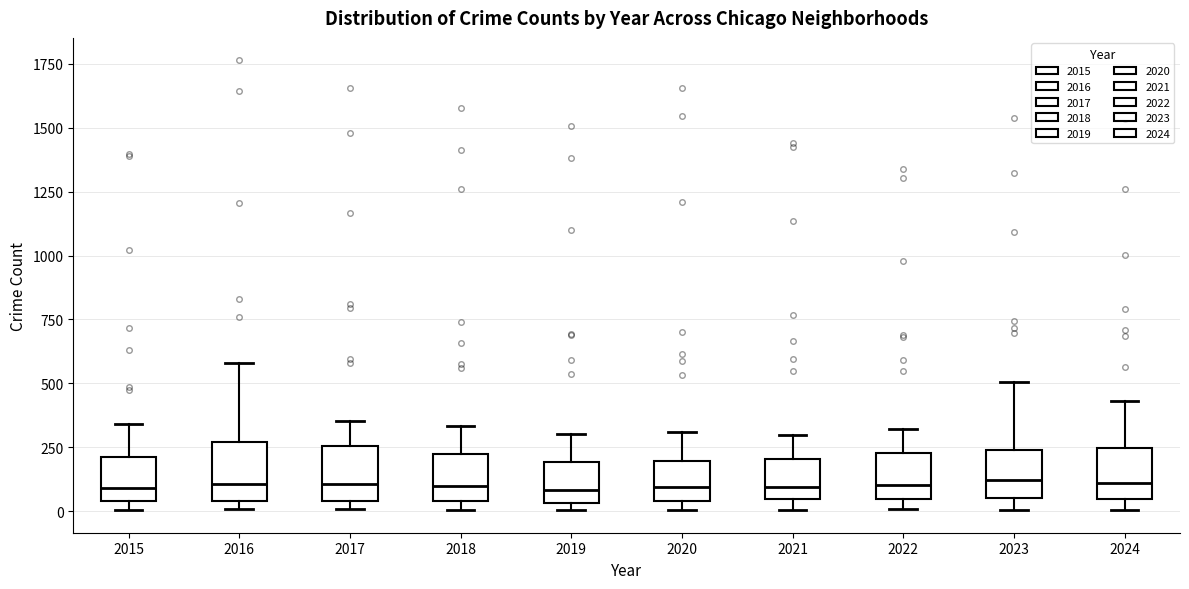

Reading left to right, read every box against the y-axis: the position of its median line, the range the box covers, and the ends of its whiskers. The values are not printed on the chart, so give them approximately, as read against the axis.

2015: median 100, box 50 to 200, whiskers 0 to 350
2016: median 100, box 50 to 250, whiskers 0 to 600
2017: median 100, box 50 to 250, whiskers 0 to 350
2018: median 100, box 50 to 200, whiskers 0 to 350
2019: median 100, box 50 to 200, whiskers 0 to 300
2020: median 100, box 50 to 200, whiskers 0 to 300
2021: median 100, box 50 to 200, whiskers 0 to 300
2022: median 100, box 50 to 250, whiskers 0 to 300
2023: median 100, box 50 to 250, whiskers 0 to 500
2024: median 100, box 50 to 250, whiskers 0 to 450